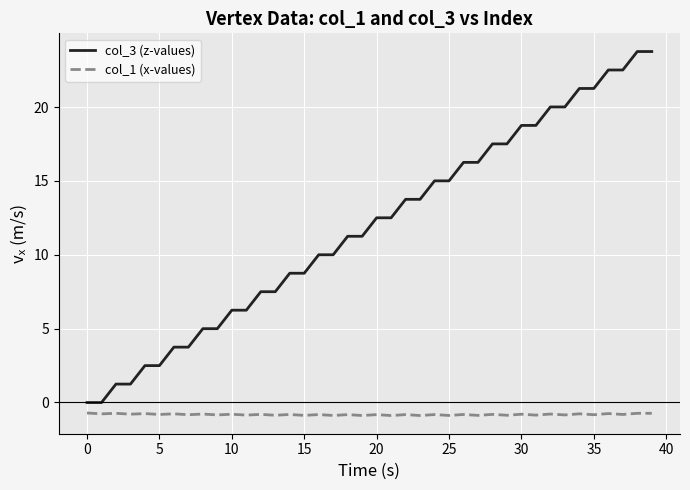

Which series has the largest total across all categories?

col_3 (z-values)